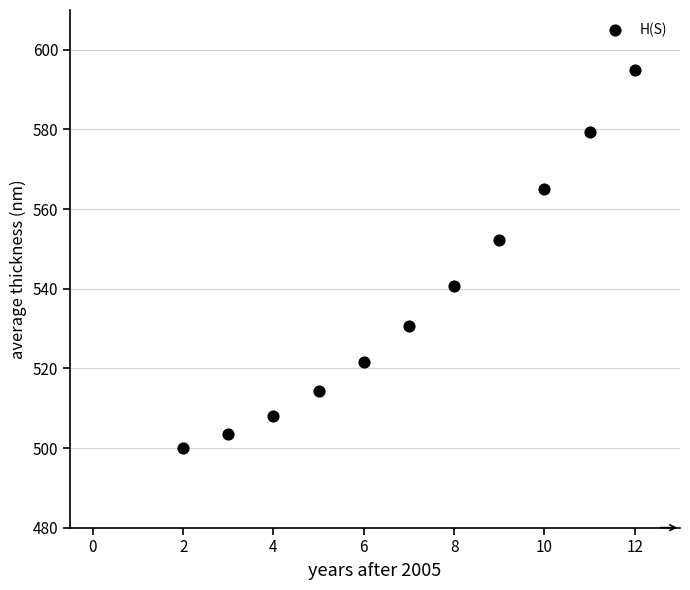

What is the range of Y values (max minus min)?

95.0